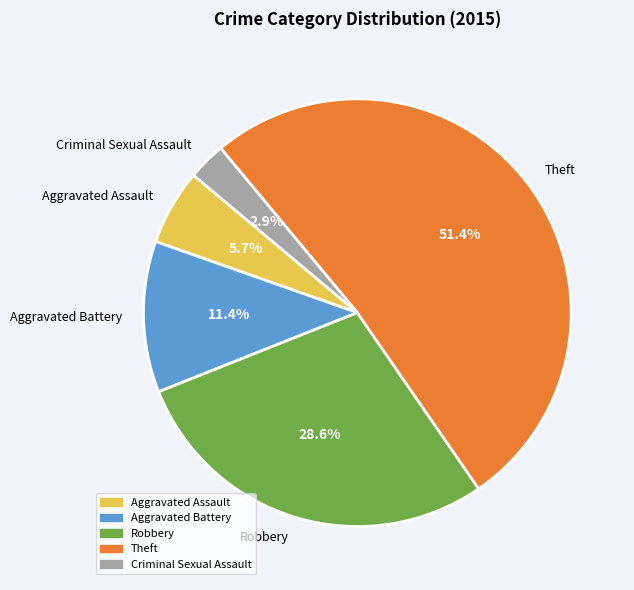

To the nearest percent, what is the combined percentage of Aggravated Assault and Criminal Sexual Assault?

9%